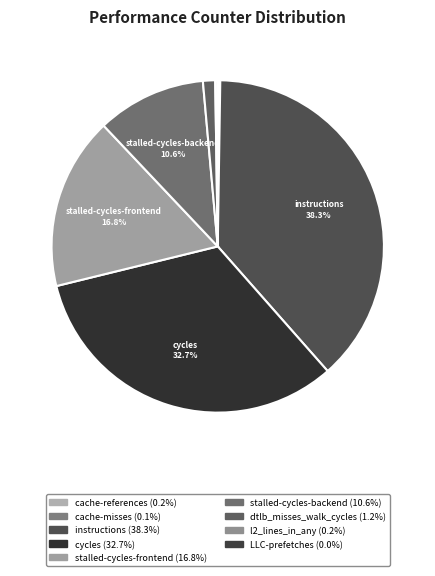

Does any single category account for the majority?

No